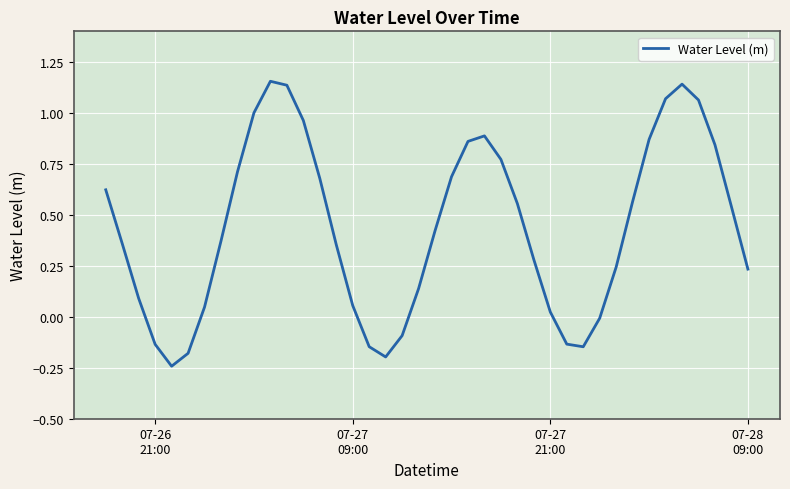

What is the difference between the maximum and minimum values?

1.4